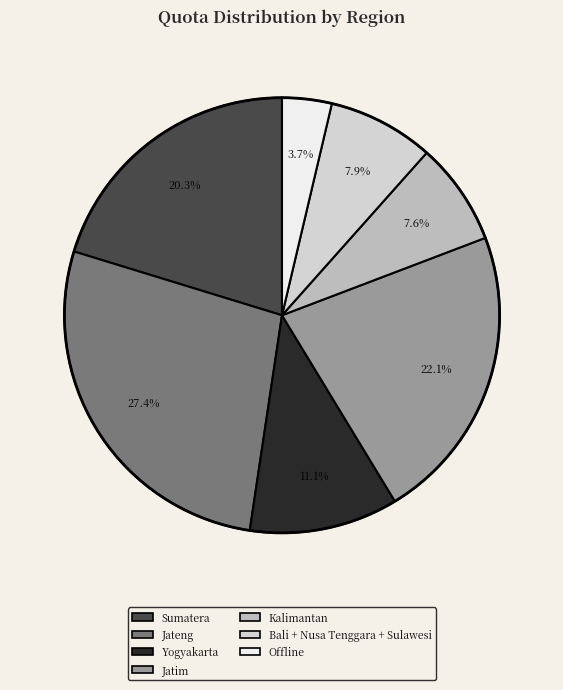

Which category has the smallest portion of the pie?

Offline